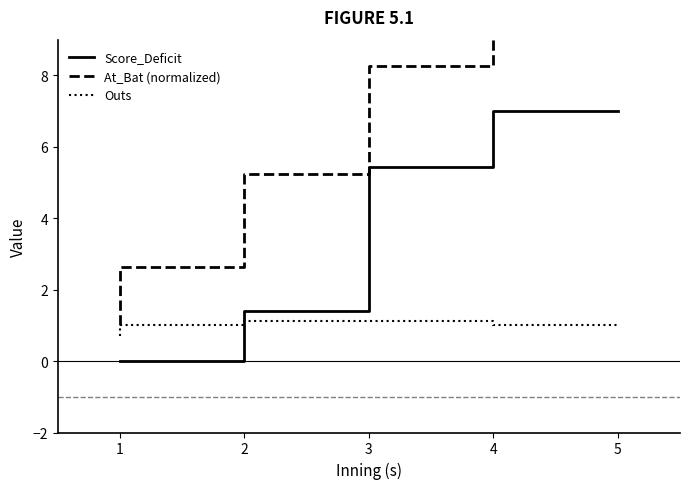

Rank the categories by Outs value from highest to lowest.

3, 4, 2, 5, 1